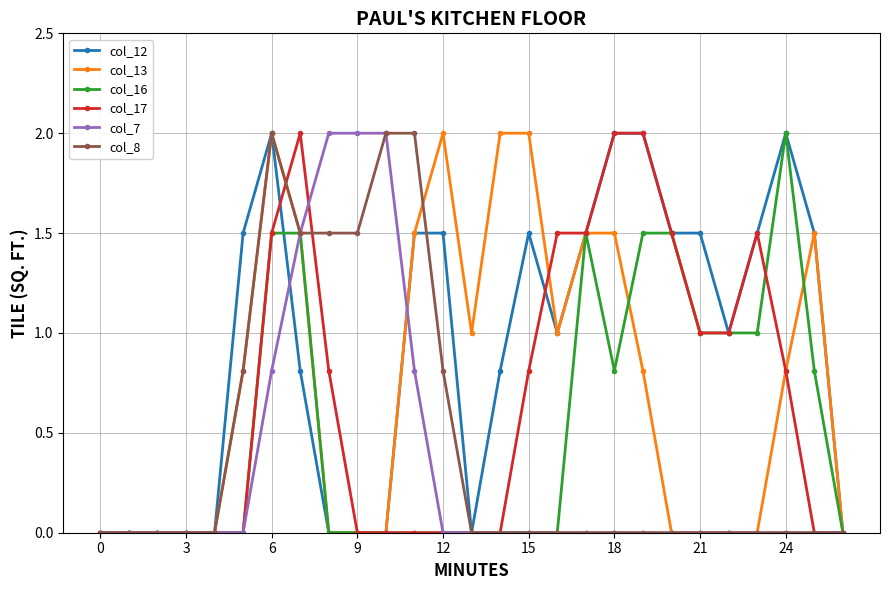

How many lines are shown in the chart?

6